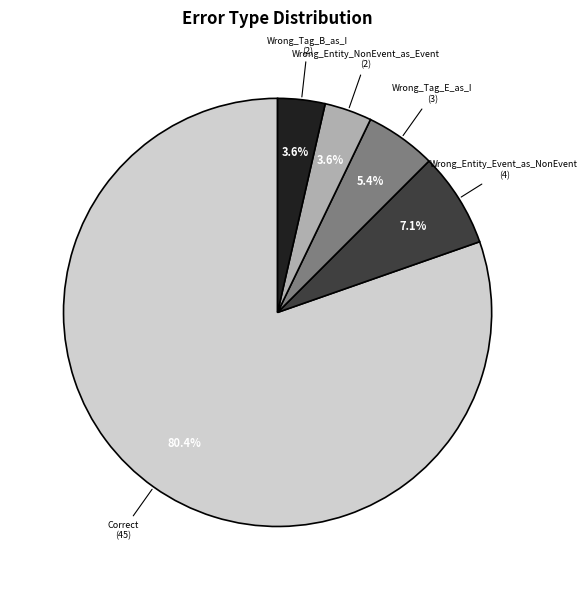

Does any single category account for the majority?

Yes